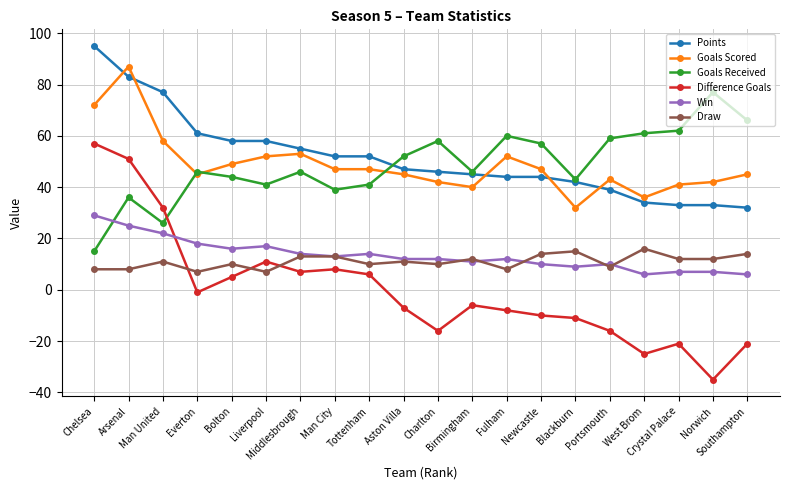

Which series ends up on top after the final intersection of Points and Goals Scored?

Goals Scored